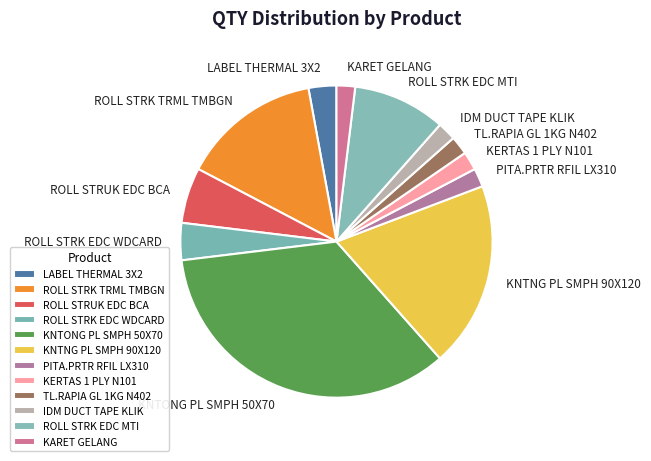

Which has a higher value, ROLL STRK TRML TMBGN or LABEL THERMAL 3X2?

ROLL STRK TRML TMBGN